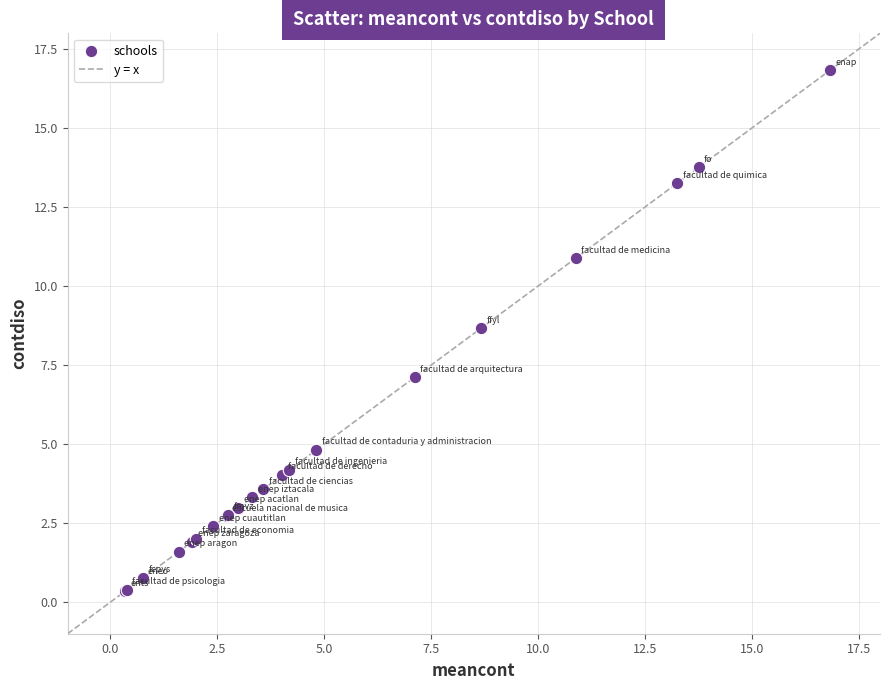

What Y value in the scatter plot is closest to 8?

8.7